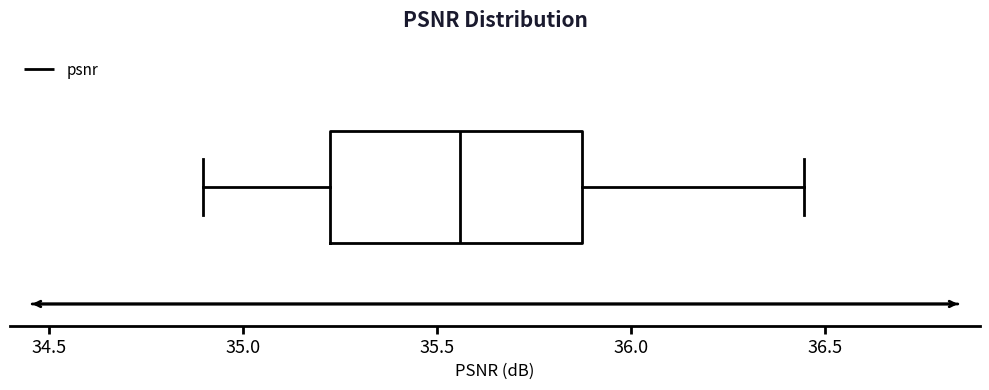

Transcribe this box plot: give where the median line is, the range the box spans, and where the two whiskers end, as read against the x-axis. The values are not printed on the chart, so give them approximately, as read against the axis.

median 35.55, box 35.20 to 35.85, whiskers 34.90 to 36.45